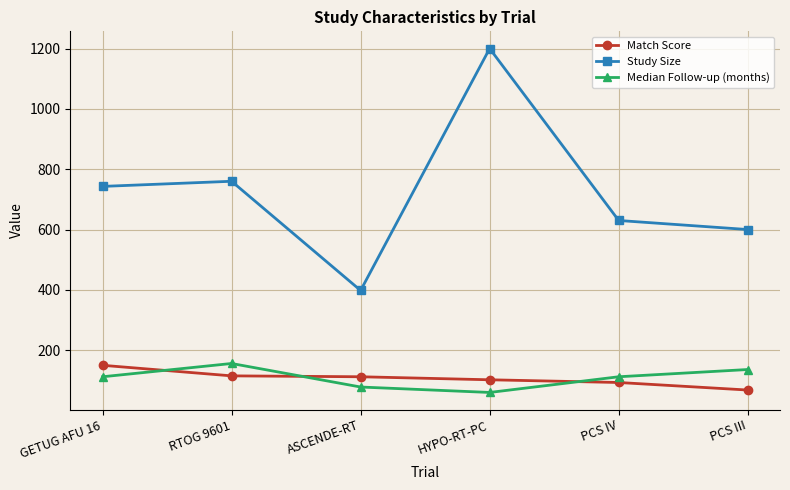

Which series has the widest spread of values?

Study Size